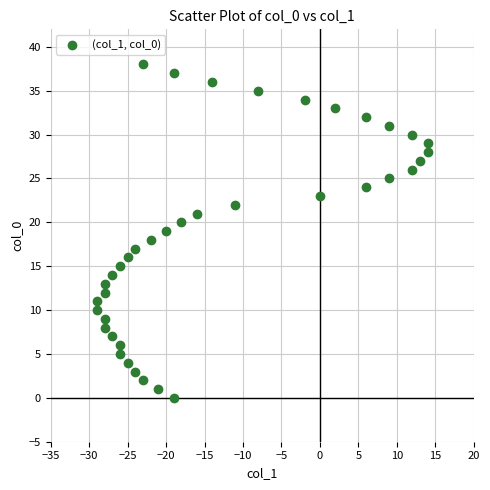

What is the range of Y values (max minus min)?

38